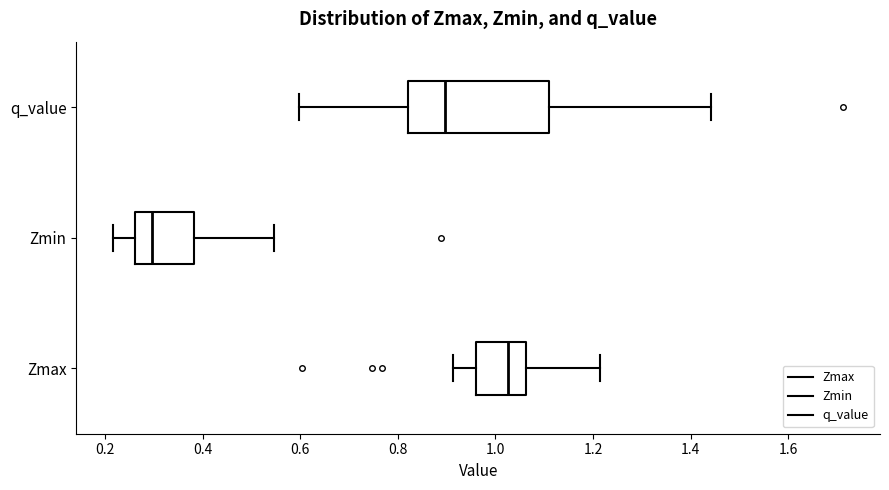

Which box has the furthest to the left median line?

Zmin